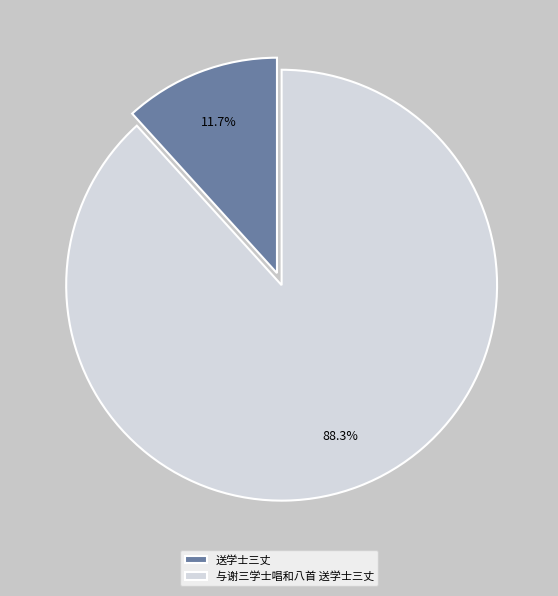

What is the smallest slice in the pie chart?

送学士三丈